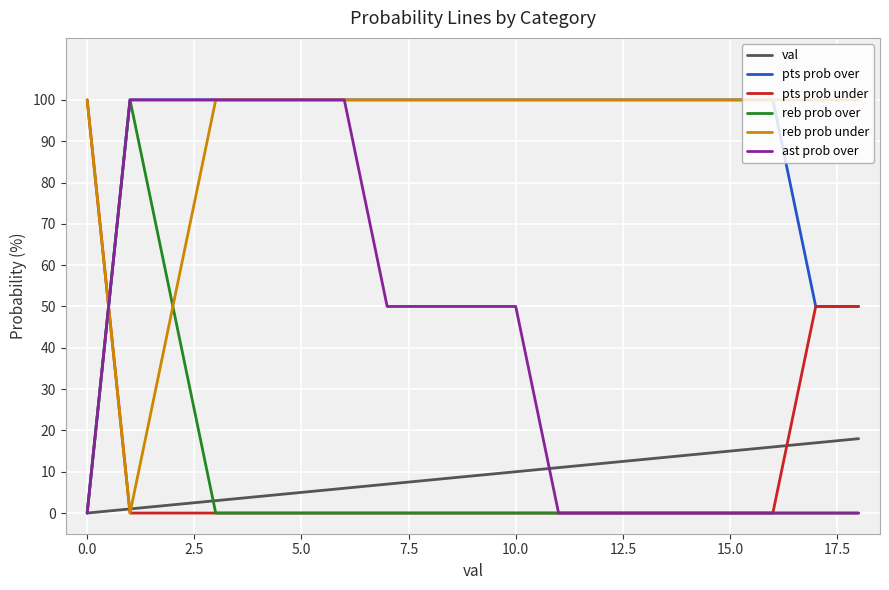

What is the maximum value shown in the chart?

100